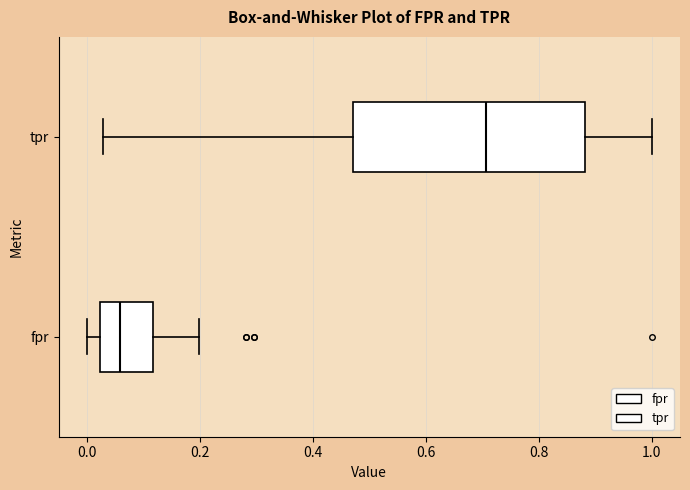

Reading bottom to top, read every box against the x-axis: the position of its median line, the range the box covers, and the ends of its whiskers. The values are not printed on the chart, so give them approximately, as read against the axis.

fpr: median 0.06, box 0.02 to 0.12, whiskers 0.00 to 0.20
tpr: median 0.70, box 0.48 to 0.88, whiskers 0.02 to 1.00